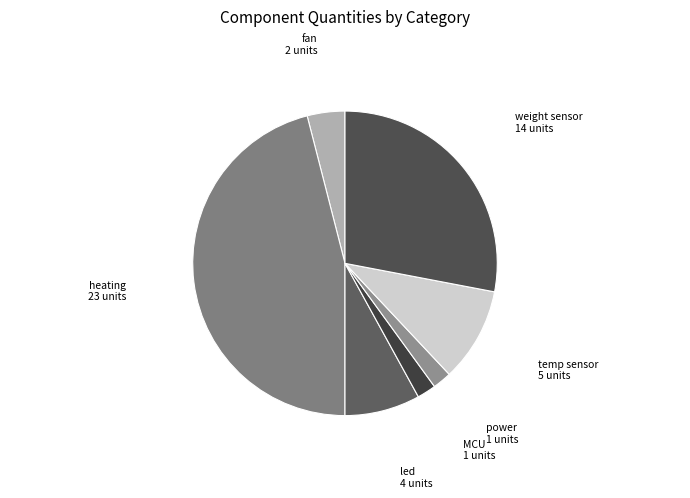

Count the number of slices in the pie.

7